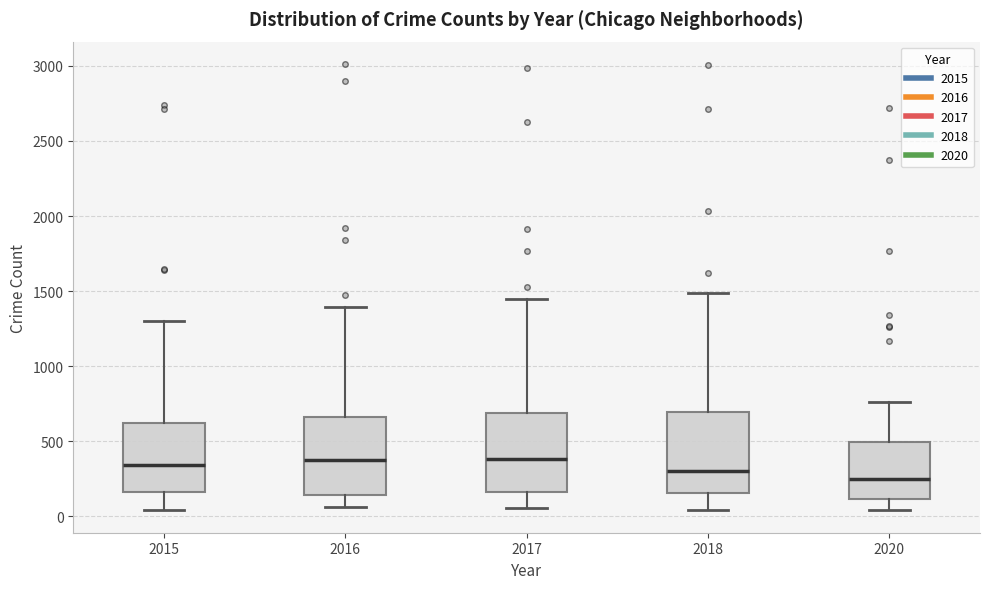

Where is the upper edge of the box at x = 2020 on the y-axis? The values are not printed on the chart, so give them approximately, as read against the axis.

500